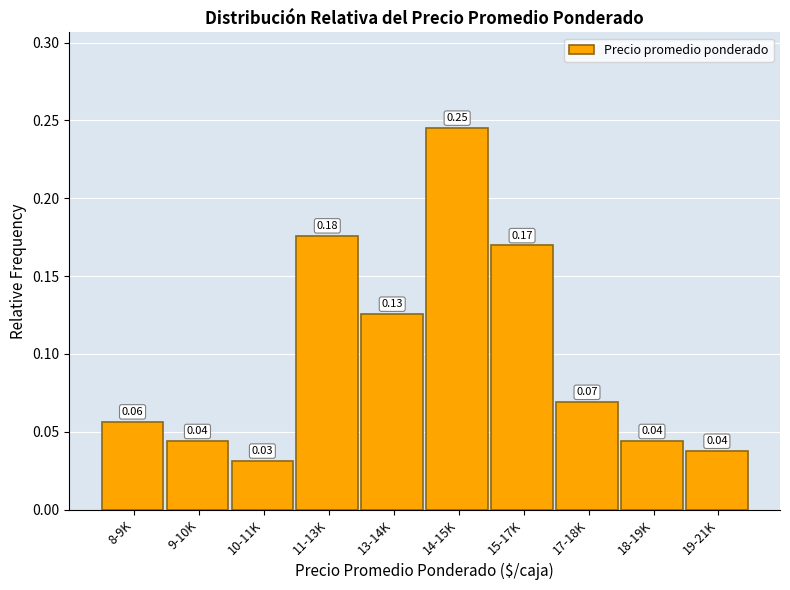

Which has a higher value, 10-11K or 17-18K?

17-18K